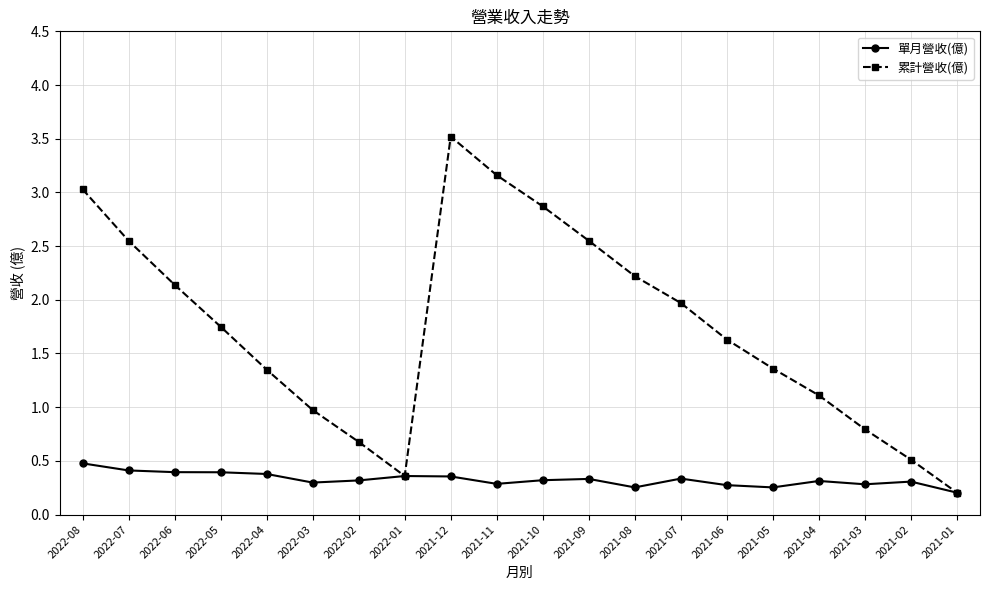

At which label does 累計營收(億) reach its minimum?

2021-01